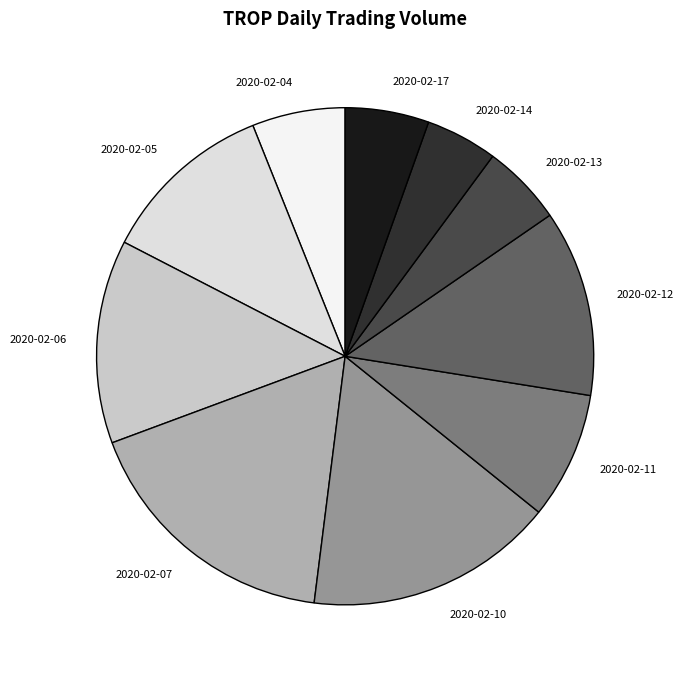

Is 2020-02-11 the majority of the pie?

No